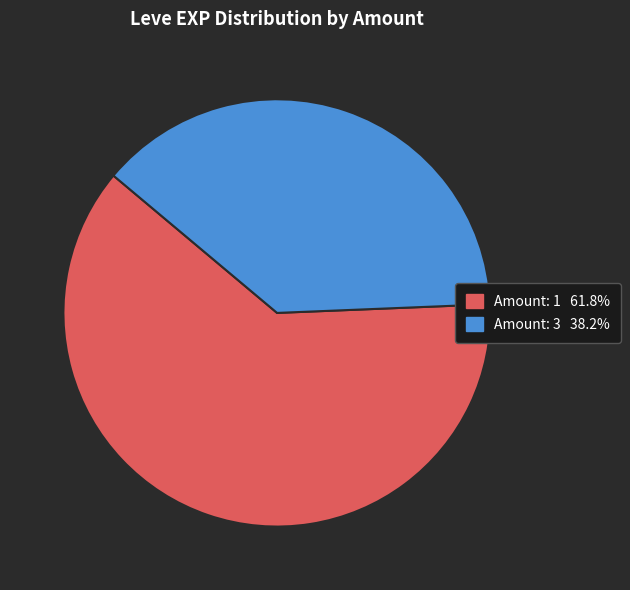

Does any single category account for the majority?

Yes